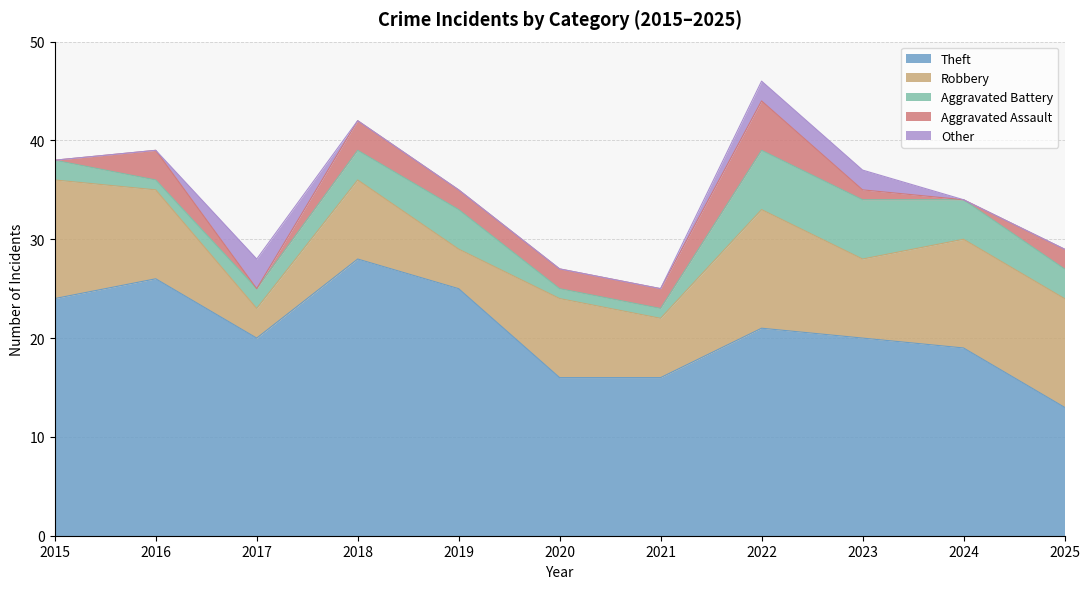

Reading left to right, what are all the values shown in this chart?

Theft: 24	26	20	28	25	16	16	21	20	19	13
Robbery: 12	9	3	8	4	8	6	12	8	11	11
Aggravated Battery: 2	1	2	3	4	1	1	6	6	4	3
Aggravated Assault: 0	3	0	3	2	2	2	5	1	0	2
Other: 0	0	3	0	0	0	0	2	2	0	0